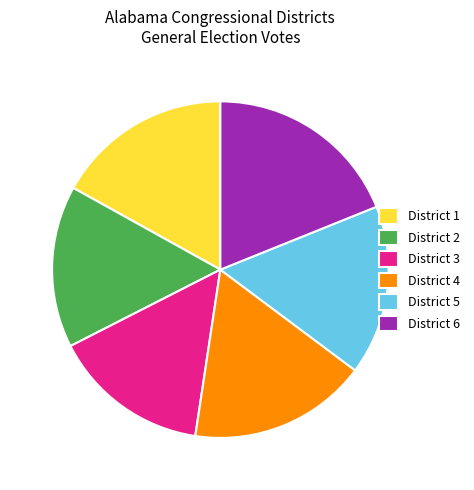

Which slice is the largest?

District 6